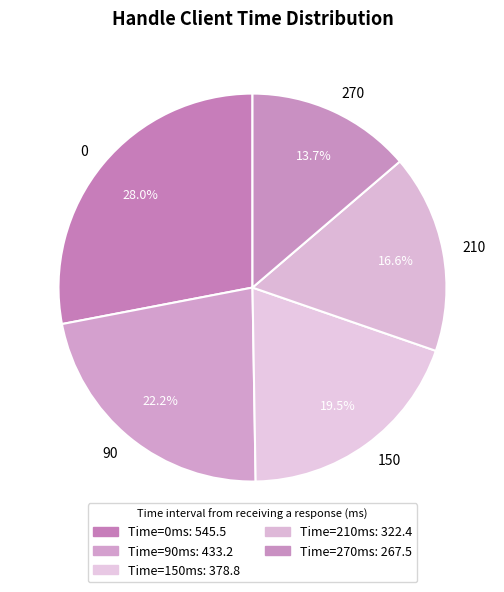

The 0 slice represents 28% of the pie. True or false?

True